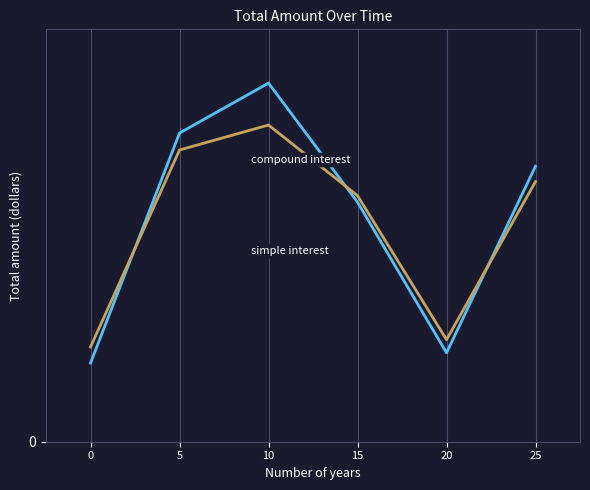

At which category does the chart reach its peak across all series?

10